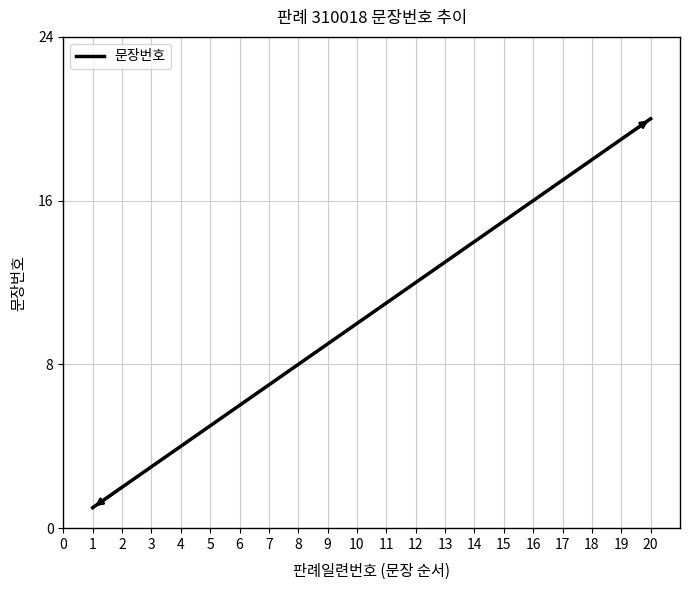

What is the difference between the maximum and minimum values?

19